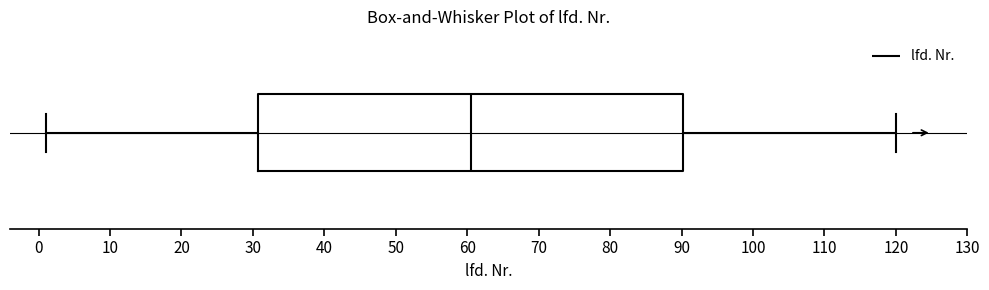

Read this box plot against the x-axis: the position of the median line, the range covered by the box, and the ends of both whiskers. The values are not printed on the chart, so give them approximately, as read against the axis.

median 61, box 31 to 90, whiskers 1 to 120